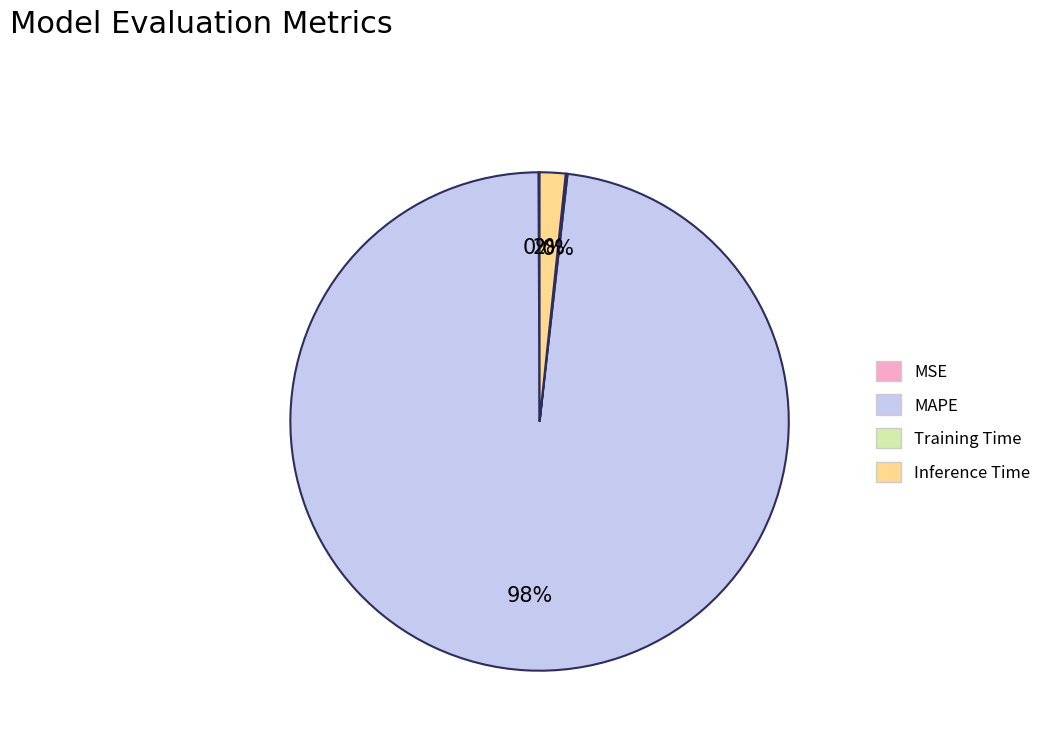

Which category has the biggest portion of the pie?

MAPE